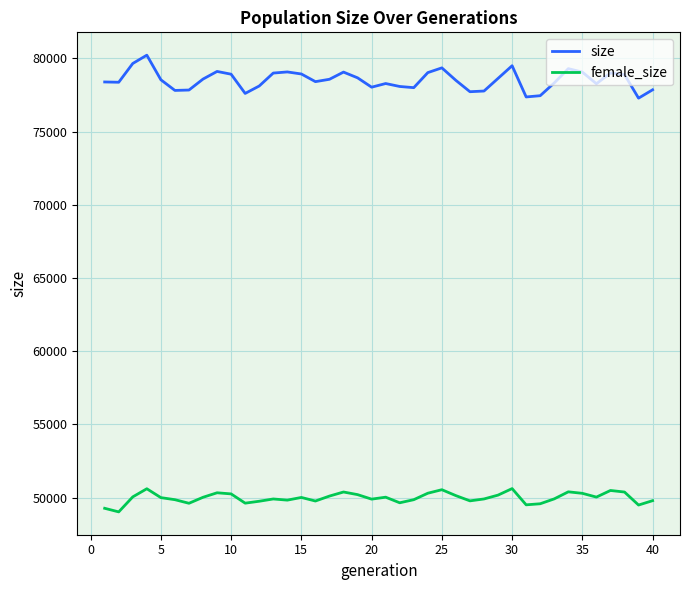

True or false: size and female_size cross at least once.

False